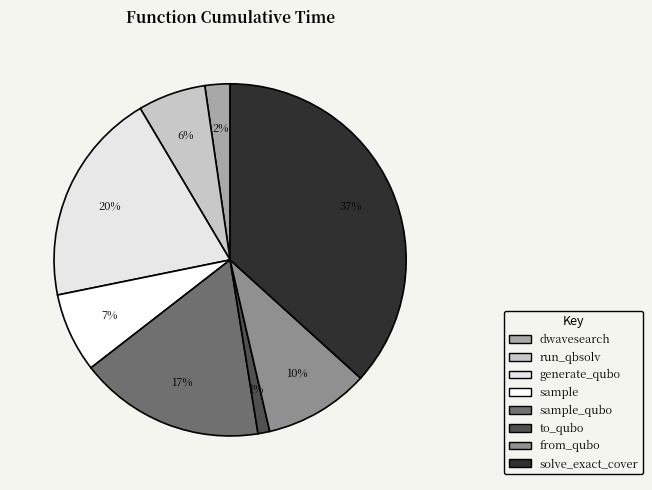

How many segments does this pie chart have?

8